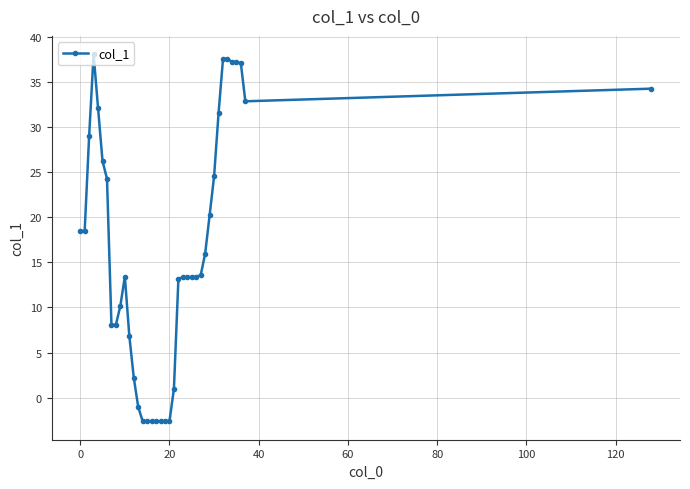

True or false: there are more than 0 points higher than both neighbors.

True